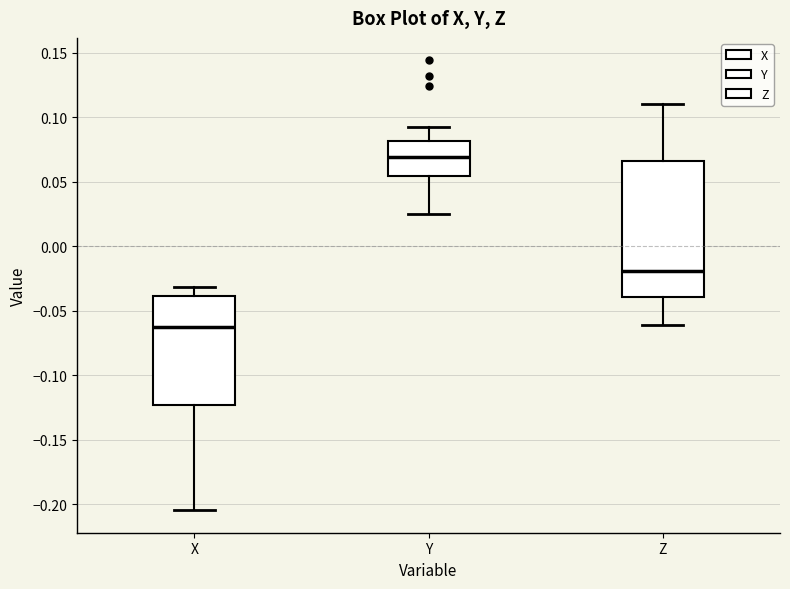

Comparing the boxes themselves (not the whiskers), which one is the tallest?

Z